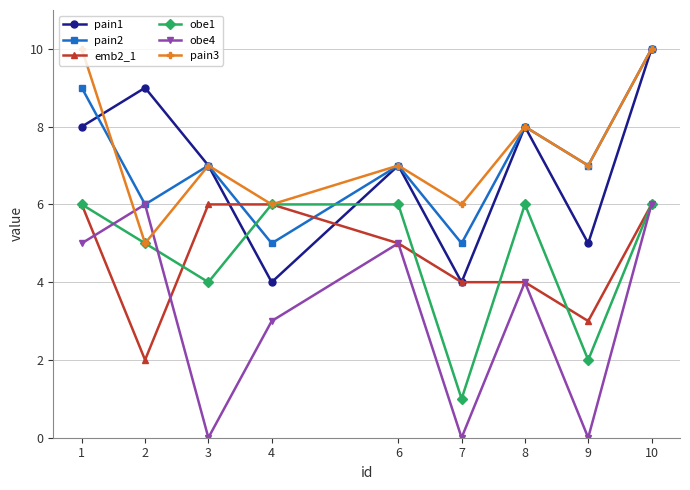

How many lines are shown in the chart?

6